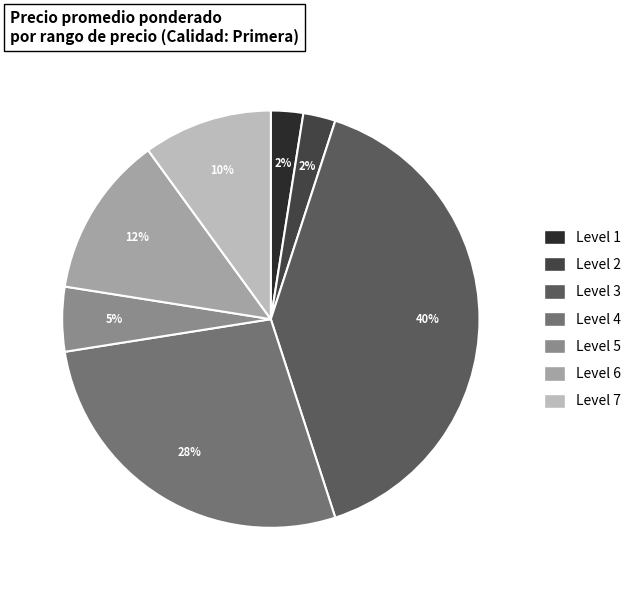

Combined, do Level 6 and Level 5 account for over 50%?

No